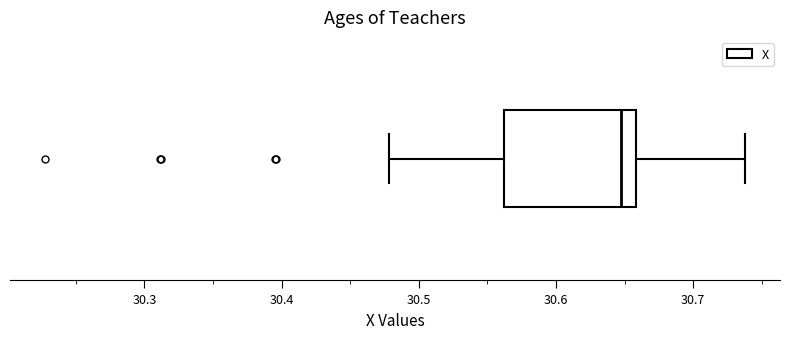

Read this box plot against the x-axis: the position of the median line, the range covered by the box, and the ends of both whiskers. The values are not printed on the chart, so give them approximately, as read against the axis.

median 30.65, box 30.56 to 30.66, whiskers 30.48 to 30.74